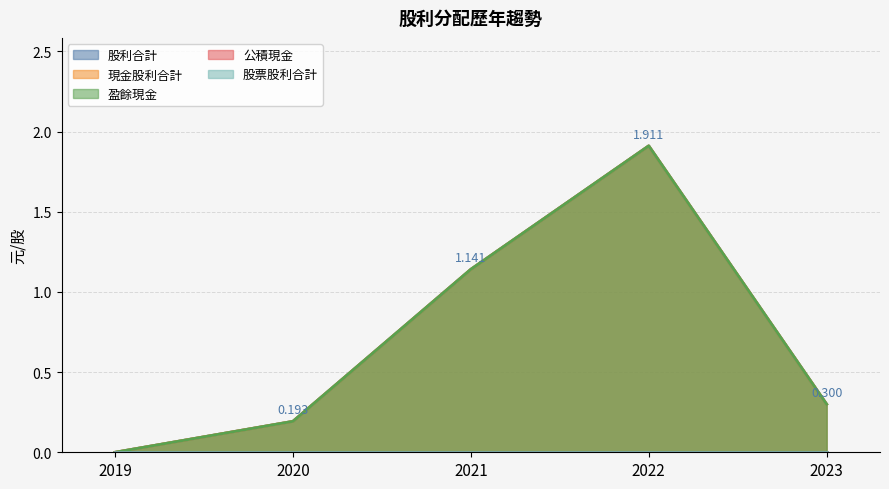

Reading right to left, extract all data points from this chart.

現金股利合計: 2019=0.0	2020=0.2	2021=1.1	2022=1.9	2023=0.3
股票股利合計: 2019=0.0	2020=0.0	2021=0.0	2022=0.0	2023=0.0
盈餘現金: 2019=0.0	2020=0.2	2021=1.1	2022=1.9	2023=0.3
公積現金: 2019=0.0	2020=0.0	2021=0.0	2022=0.0	2023=0.0
股利合計: 2019=0.0	2020=0.2	2021=1.1	2022=1.9	2023=0.3